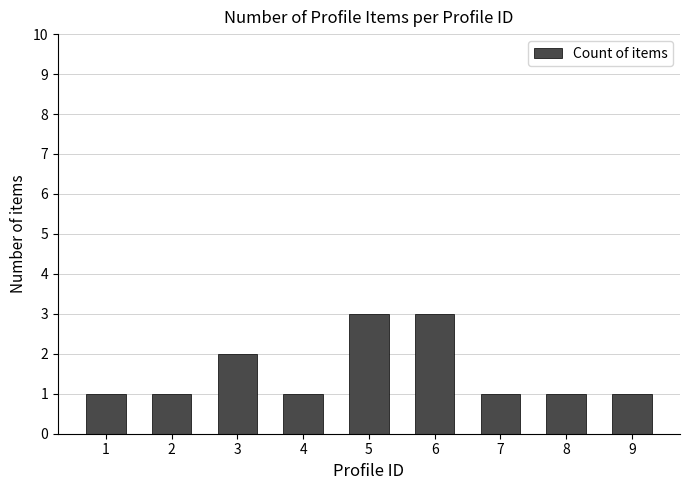

What is the value of the 3rd bar from the left?

2